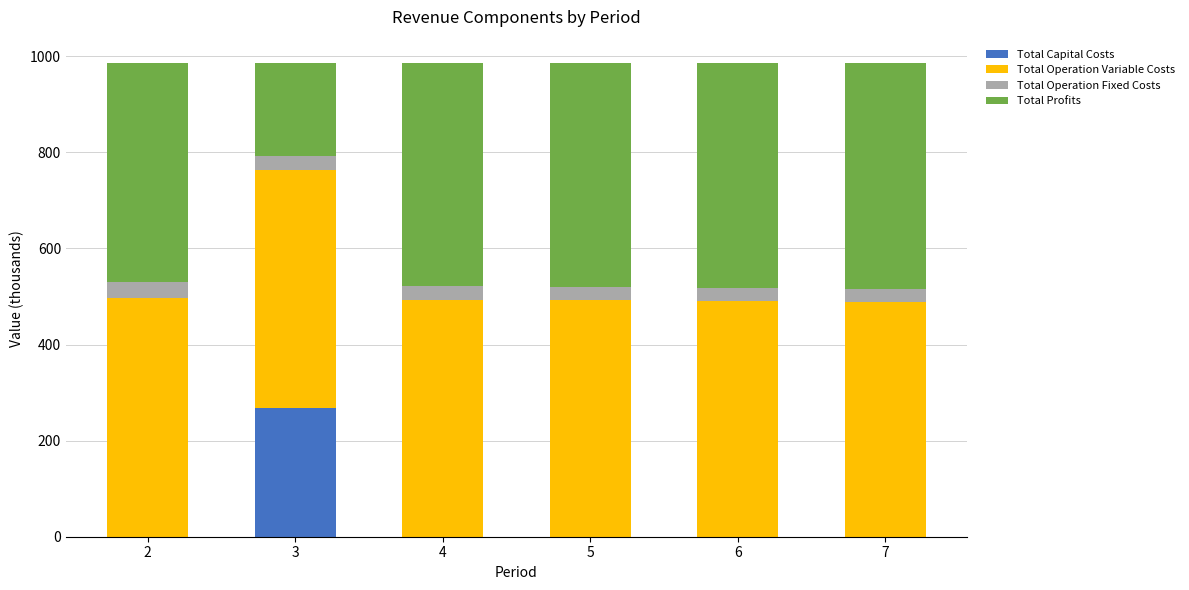

Reading left to right, what are the values for Total Capital Costs?

2=0.0	3=268.8	4=0.0	5=0.0	6=0.0	7=0.0